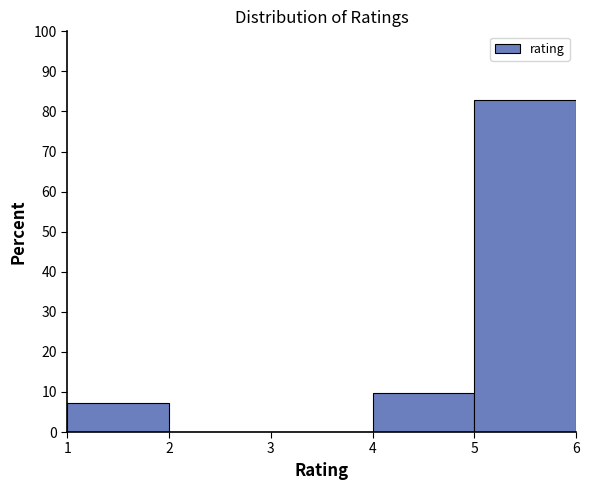

Which range on the x-axis has the tallest bar?

5 to 6